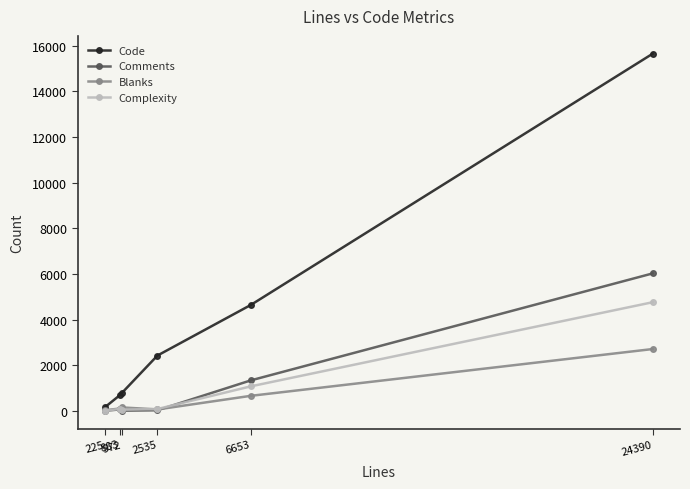

The value of Code at 24390 is 4514. True or false?

False